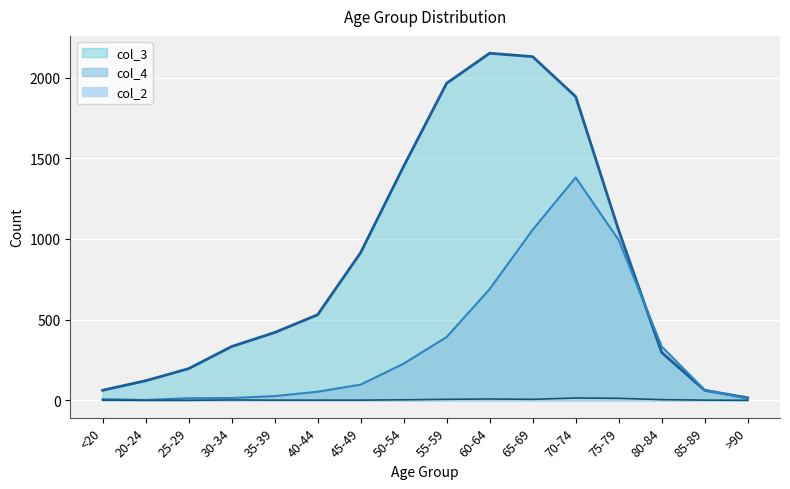

Reading left to right, what are all the values shown in this chart?

col_4: 7	2	13	14	26	53	97	227	392	689	1057	1381	993	333	64	9
col_3: 62	121	196	333	420	530	915	1450	1965	2151	2130	1882	1053	296	62	15
col_2: 1	0	0	2	1	1	1	3	6	8	6	14	12	4	1	0